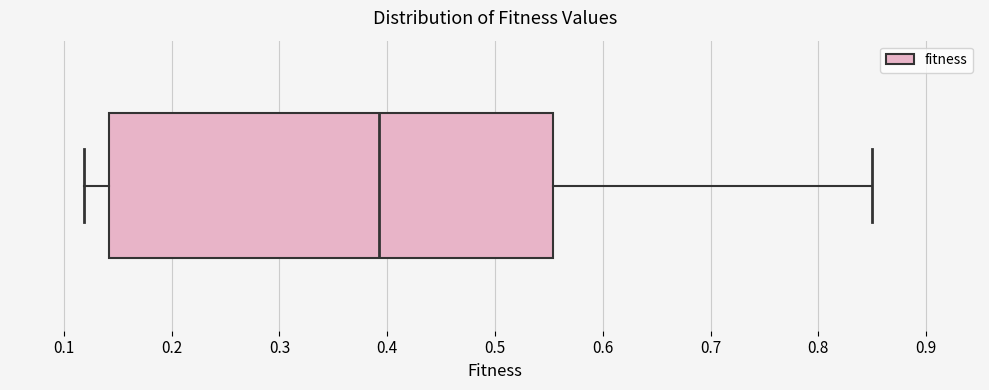

Where does the left whisker of the box end on the x-axis? The values are not printed on the chart, so give them approximately, as read against the axis.

0.12